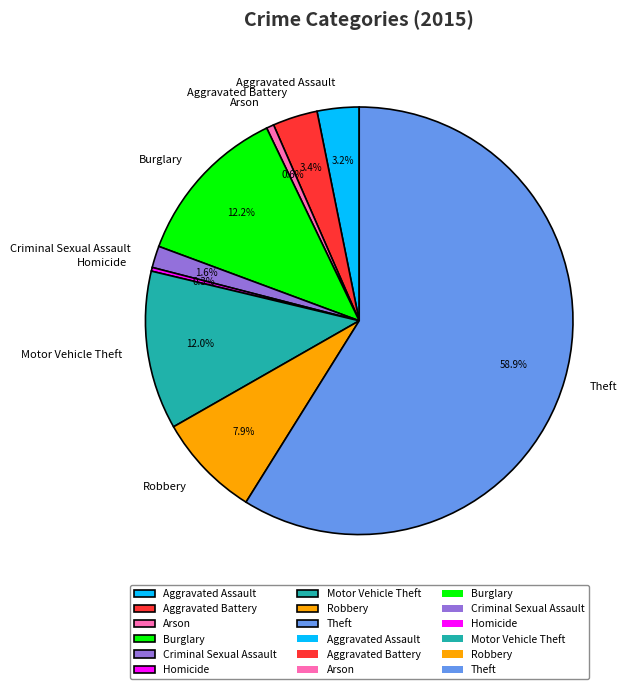

What is the ratio of the value at Criminal Sexual Assault to the value at Aggravated Assault?

0.5